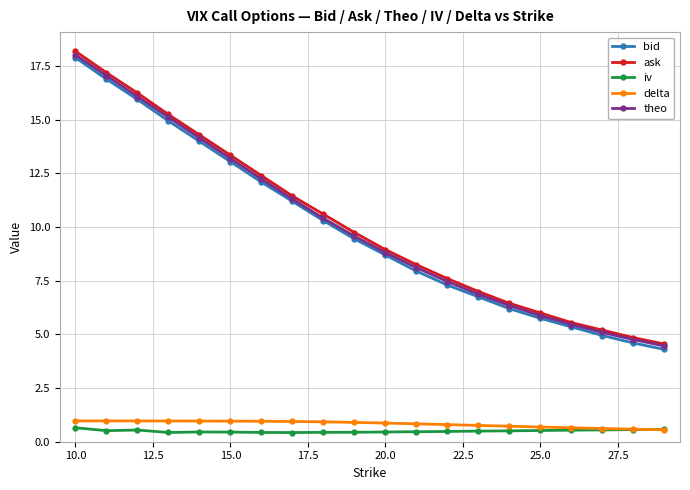

True or false: theo has more than 1 interior local peaks.

False